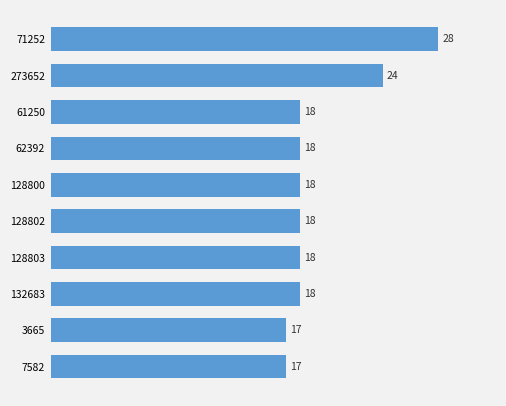

How many bars are there in total?

10